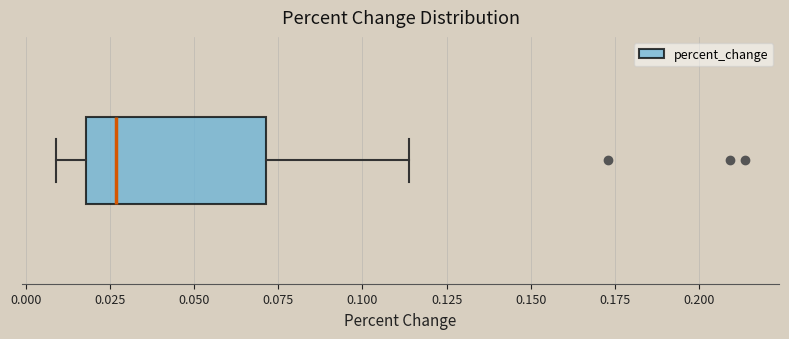

Read this box plot against the x-axis: the position of the median line, the range covered by the box, and the ends of both whiskers. The values are not printed on the chart, so give them approximately, as read against the axis.

median 0.025, box 0.020 to 0.070, whiskers 0.010 to 0.115